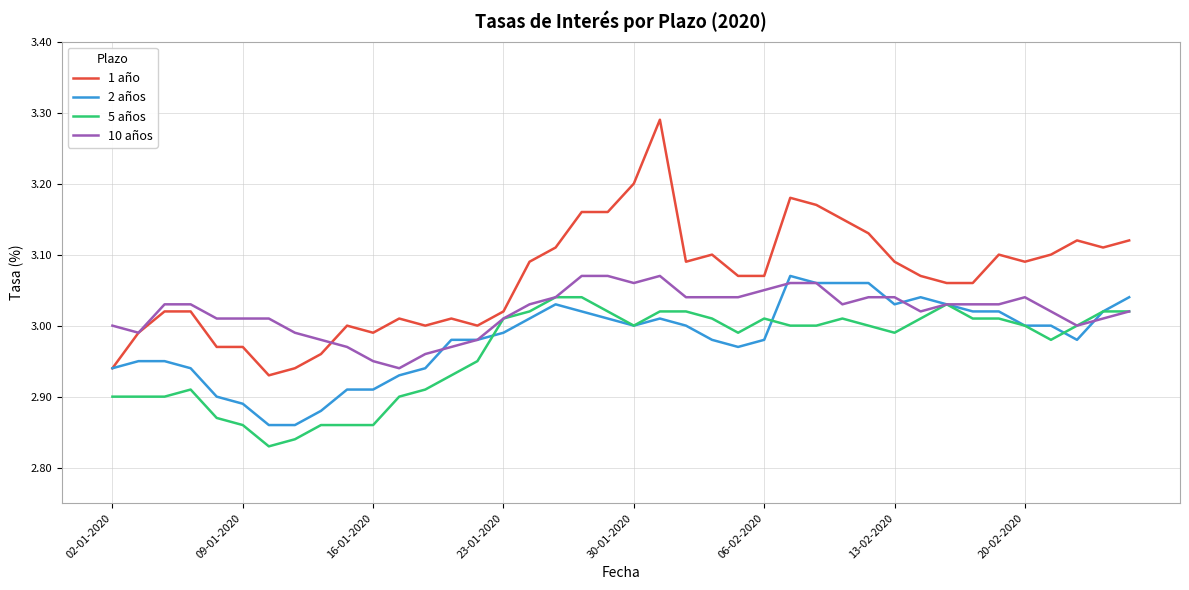

What is the difference between the maximum and second lowest values in the 2 años series?

0.2